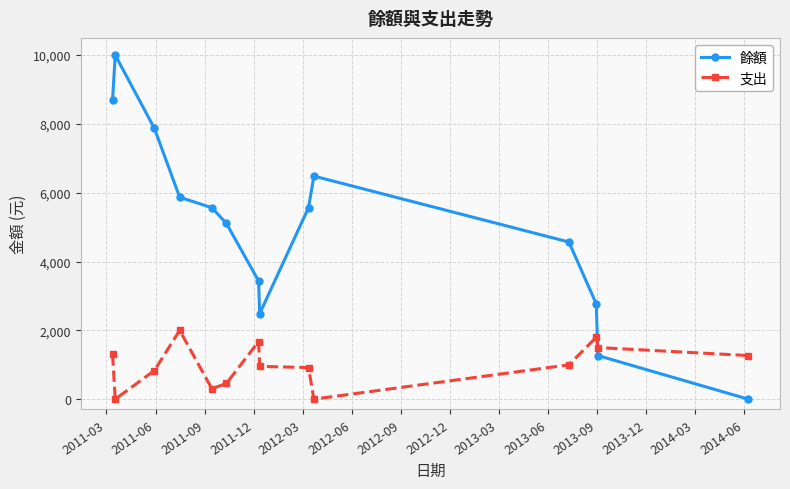

In 餘額, how many points are lower than both neighbors (excluding endpoints)?

1